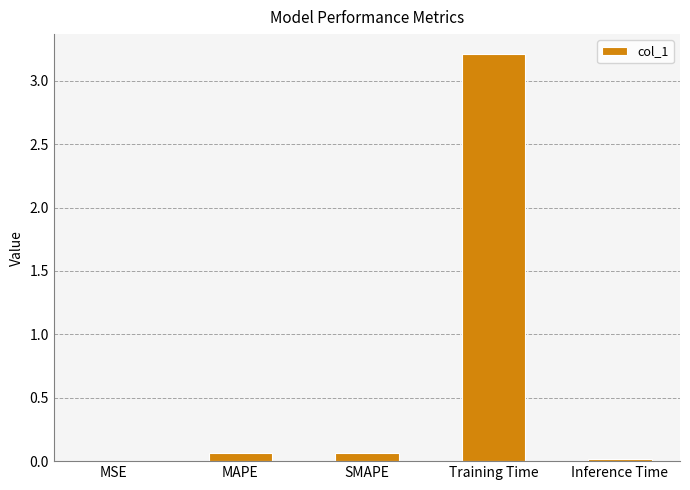

Count the number of data series in this chart.

1